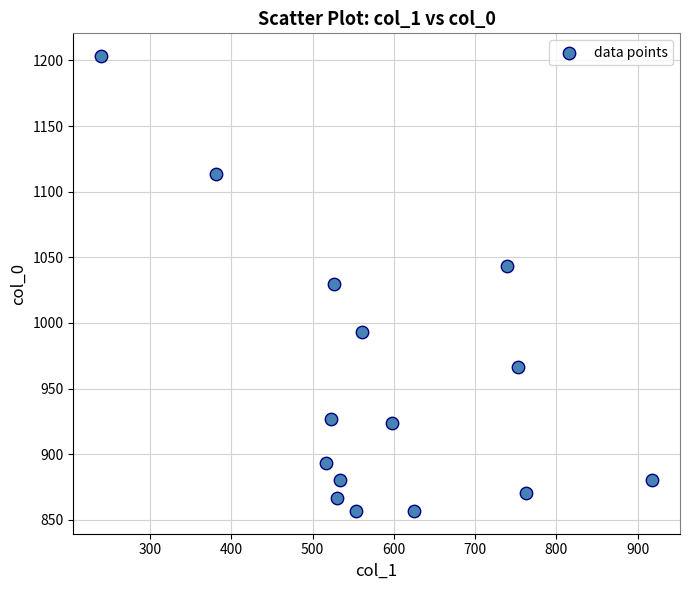

What is the range of X values (max minus min)?

678.4